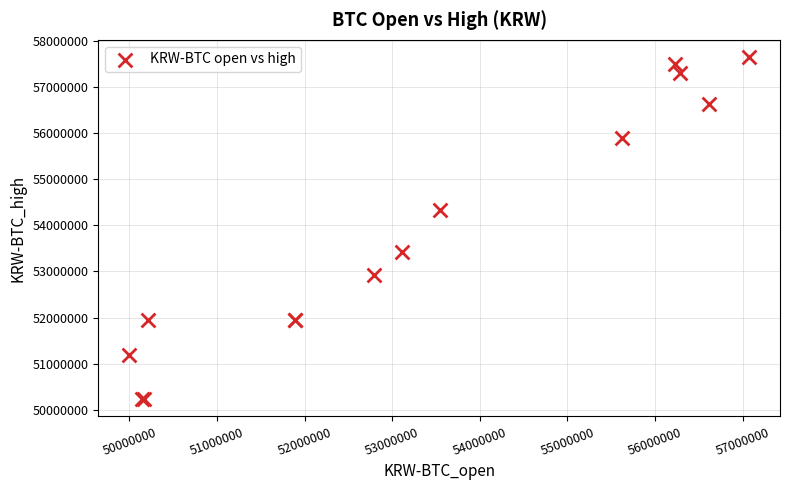

What Y value in the scatter plot is closest to 53938000?

54340000